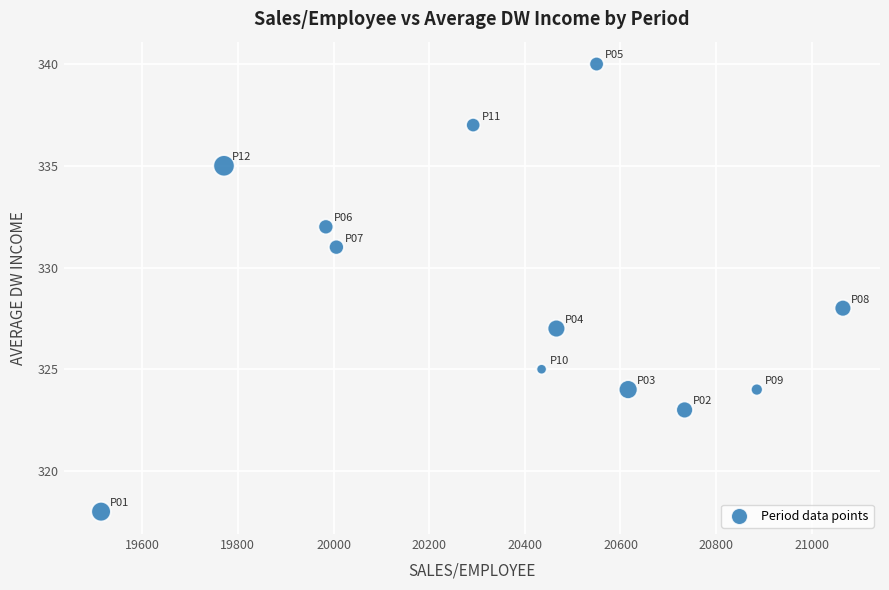

What Y value in the scatter plot is closest to 329?

328